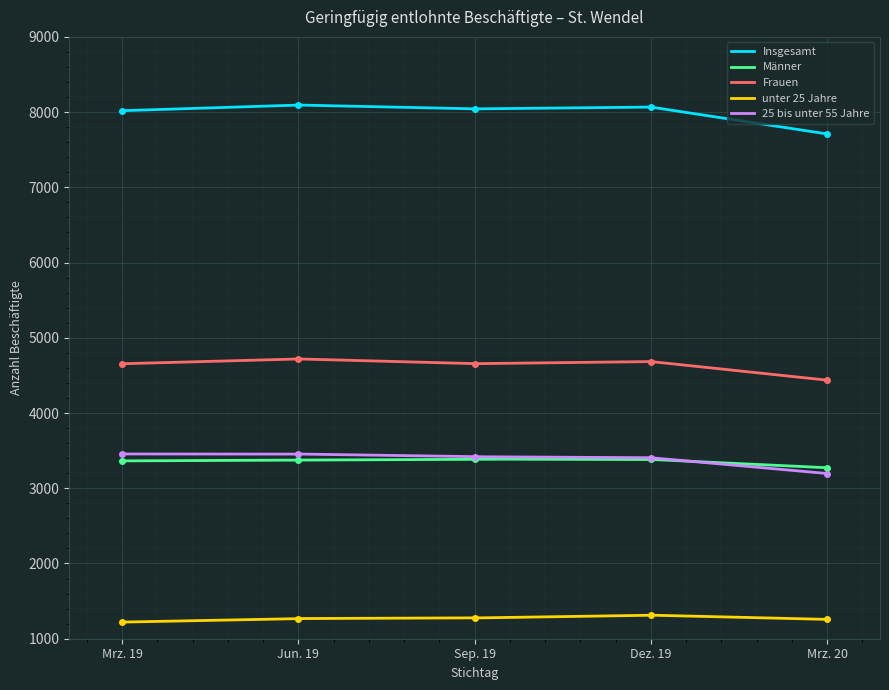

How many values in the Insgesamt series exceed 8043?

2